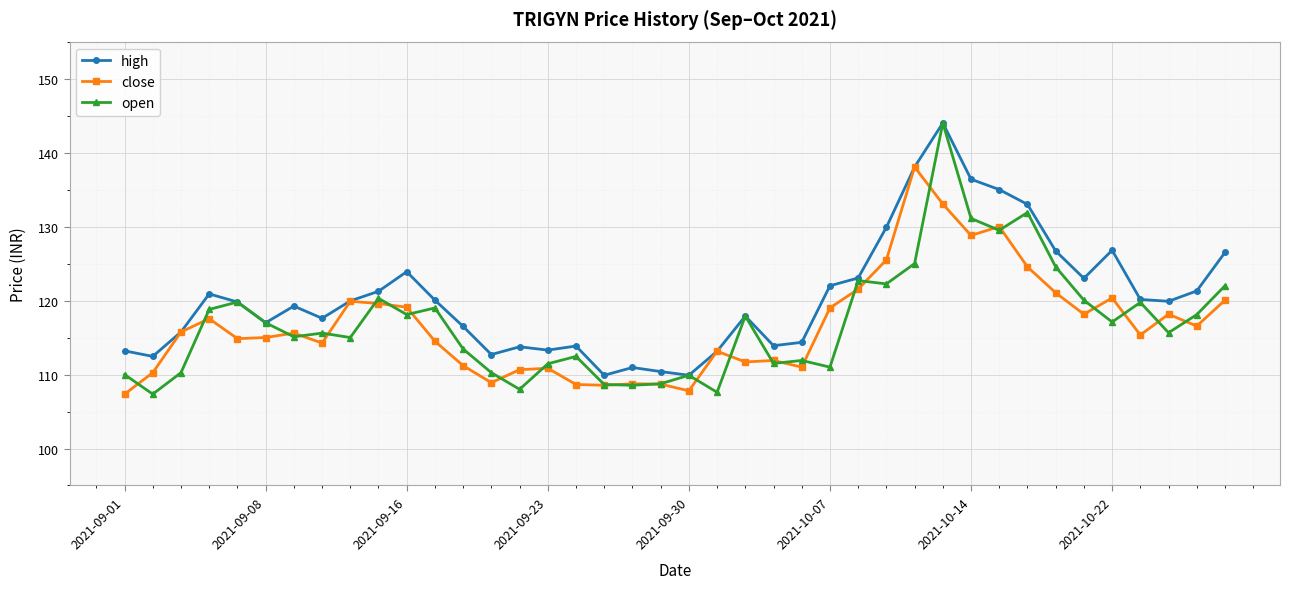

Which series has the largest range (max minus min)?

open